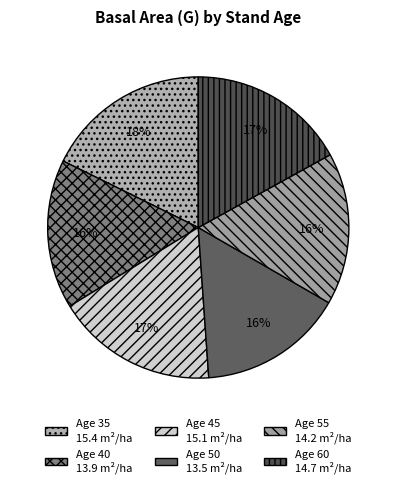

How many segments does this pie chart have?

6